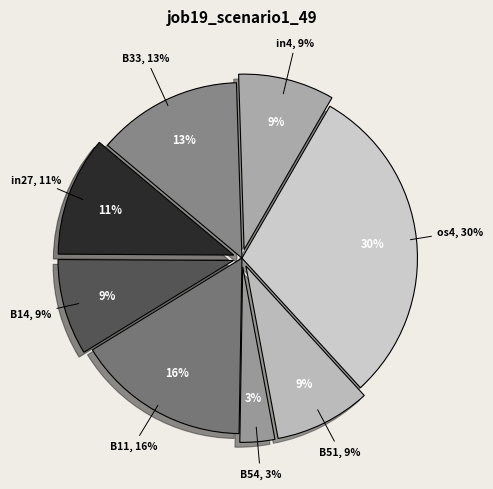

To the nearest percent, what is the difference between the os4 and in27 slice percentages?

19%